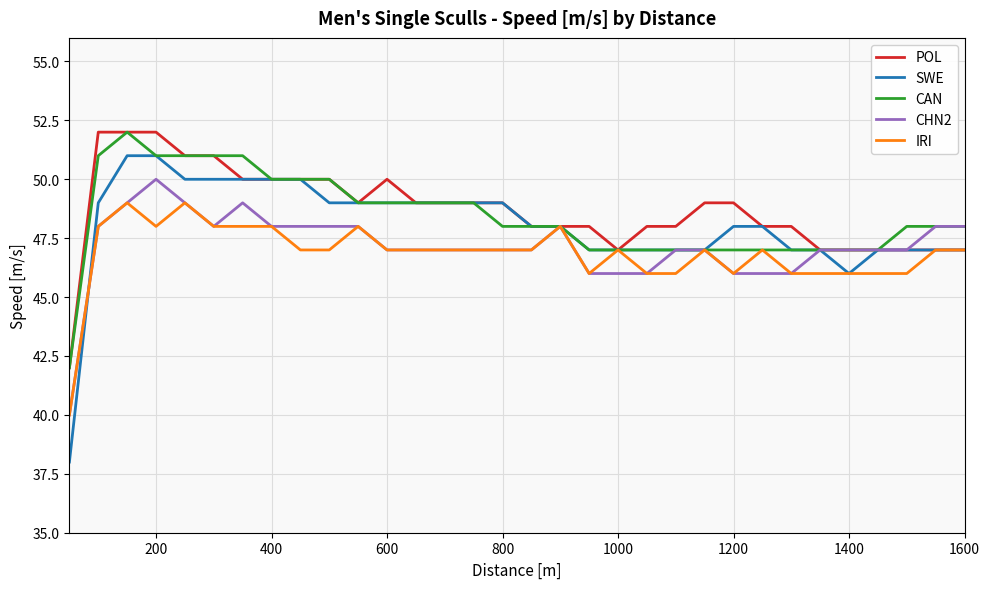

Which series has the widest spread of values?

SWE